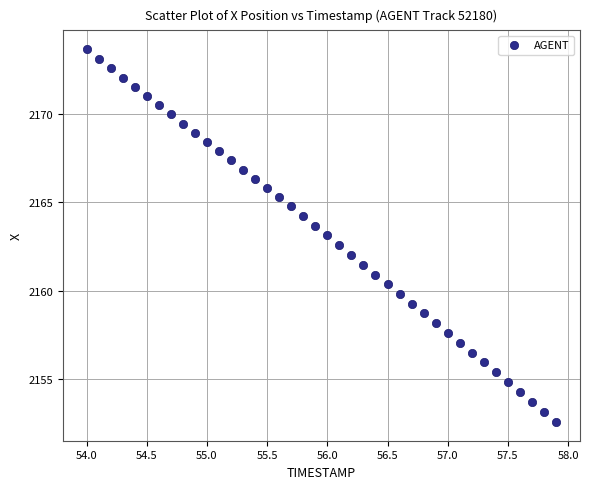

What is the range of Y values (max minus min)?

21.2